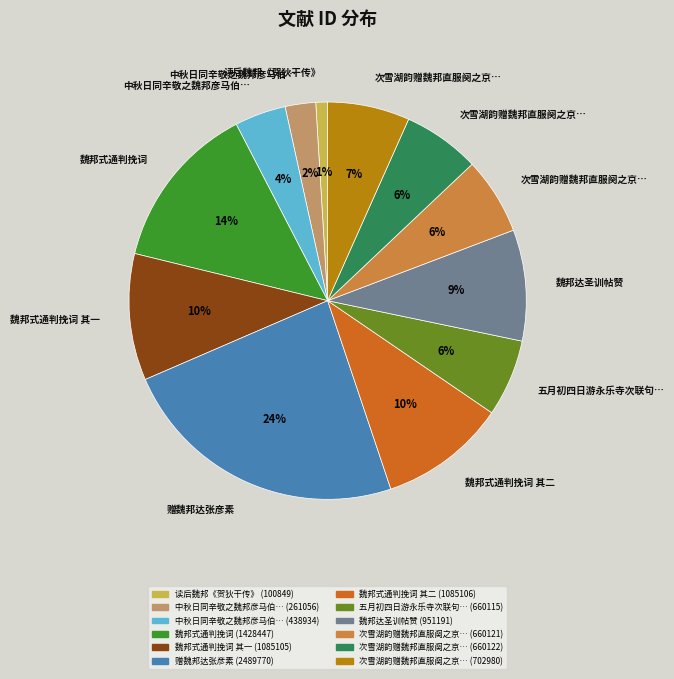

Is there any slice that represents more than half of the pie?

No